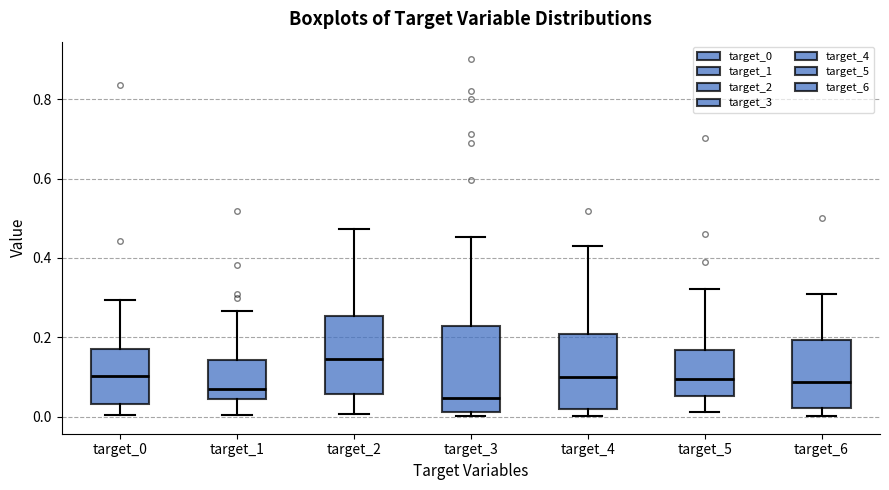

Reading left to right, read every box against the y-axis: the position of its median line, the range the box covers, and the ends of its whiskers. The values are not printed on the chart, so give them approximately, as read against the axis.

target_0: median 0.10, box 0.04 to 0.18, whiskers 0.00 to 0.30
target_1: median 0.08, box 0.04 to 0.14, whiskers 0.00 to 0.26
target_2: median 0.14, box 0.06 to 0.26, whiskers 0.00 to 0.48
target_3: median 0.04, box 0.02 to 0.22, whiskers 0.00 to 0.46
target_4: median 0.10, box 0.02 to 0.20, whiskers 0.00 to 0.44
target_5: median 0.10, box 0.06 to 0.16, whiskers 0.02 to 0.32
target_6: median 0.08, box 0.02 to 0.20, whiskers 0.00 to 0.30